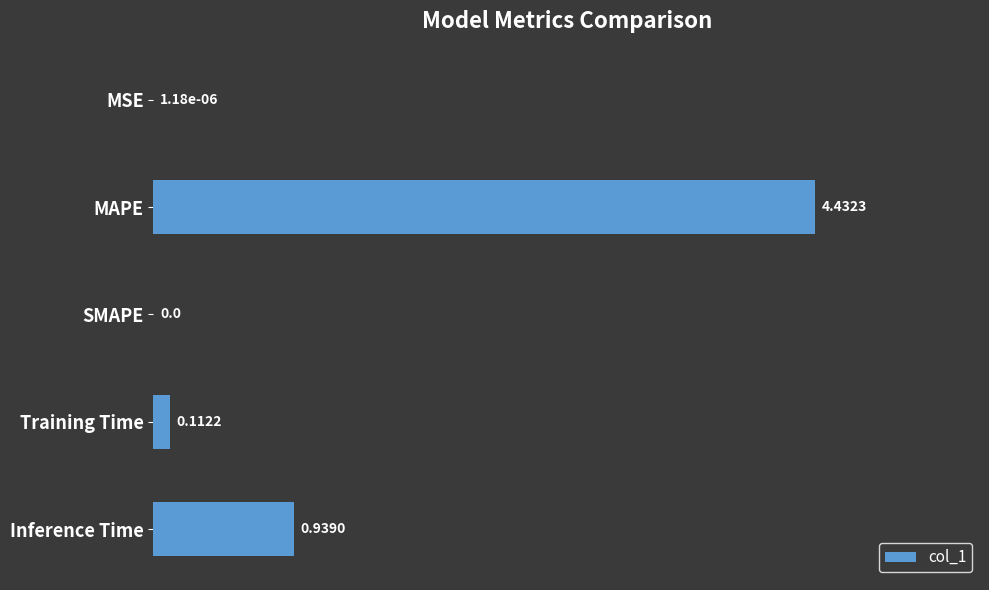

Are the bars horizontal?

Yes